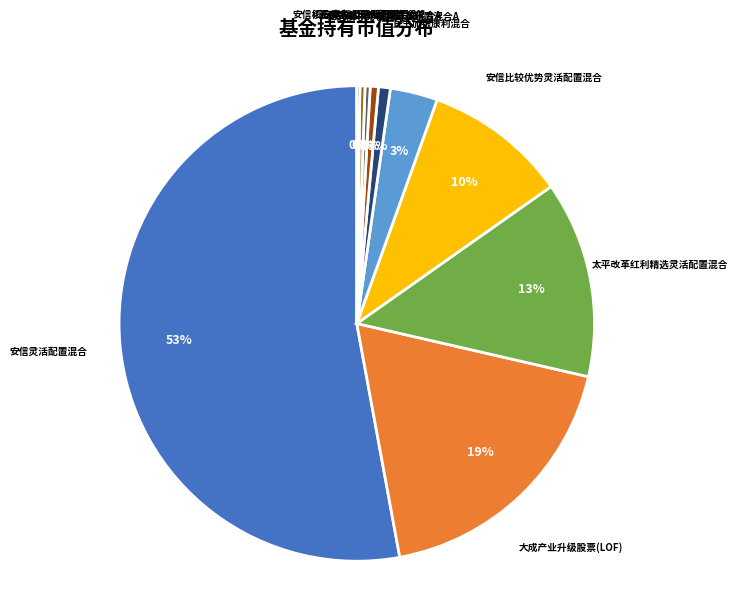

Is there a majority slice in this chart?

Yes